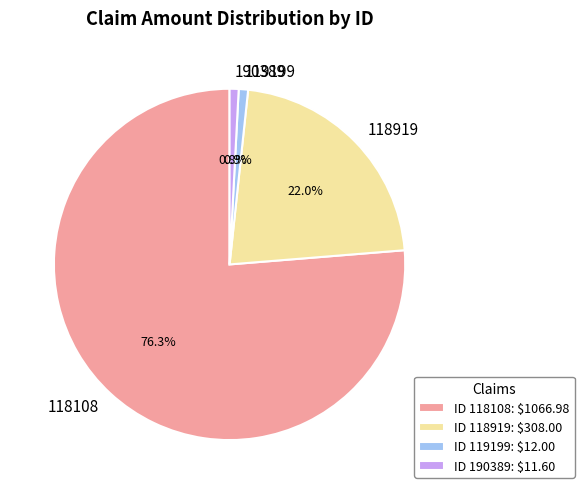

Which has a higher value, 118108 or 118919?

118108